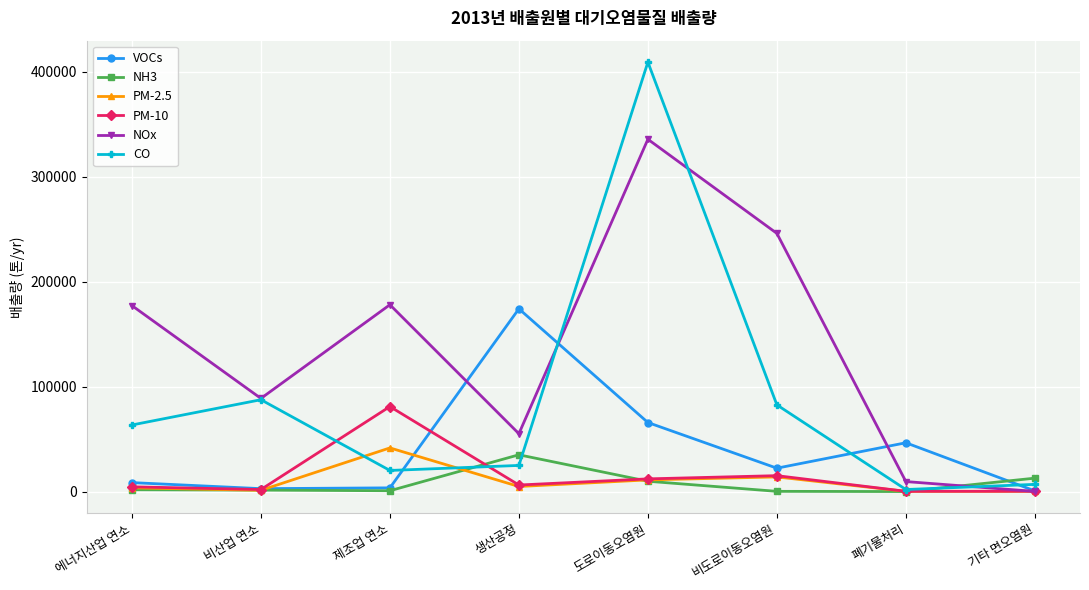

How many values in the NH3 series are below 1745?

4